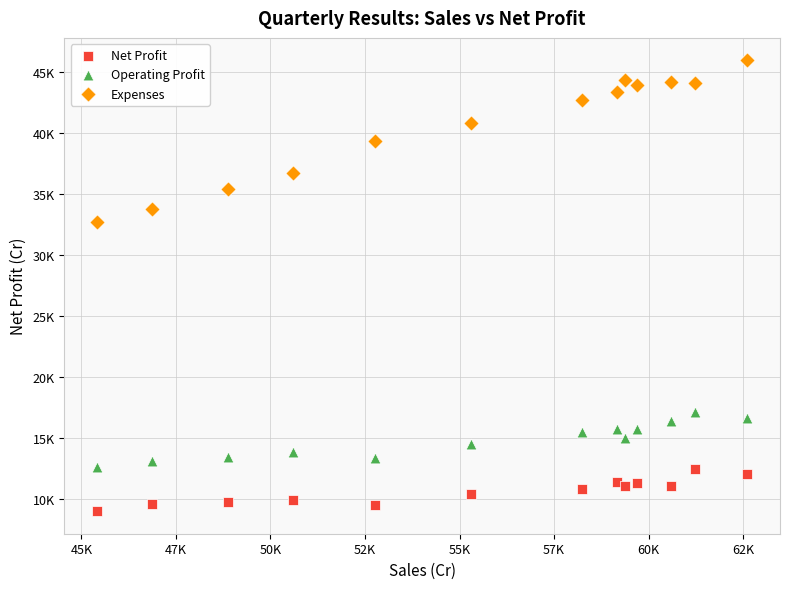

Which series contains the highest Y value?

Expenses